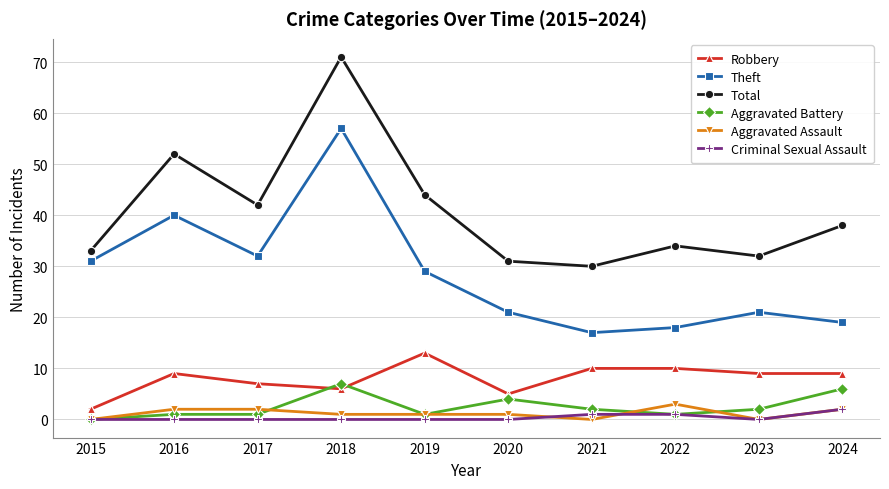

What is the total value across all series at 2017?

84